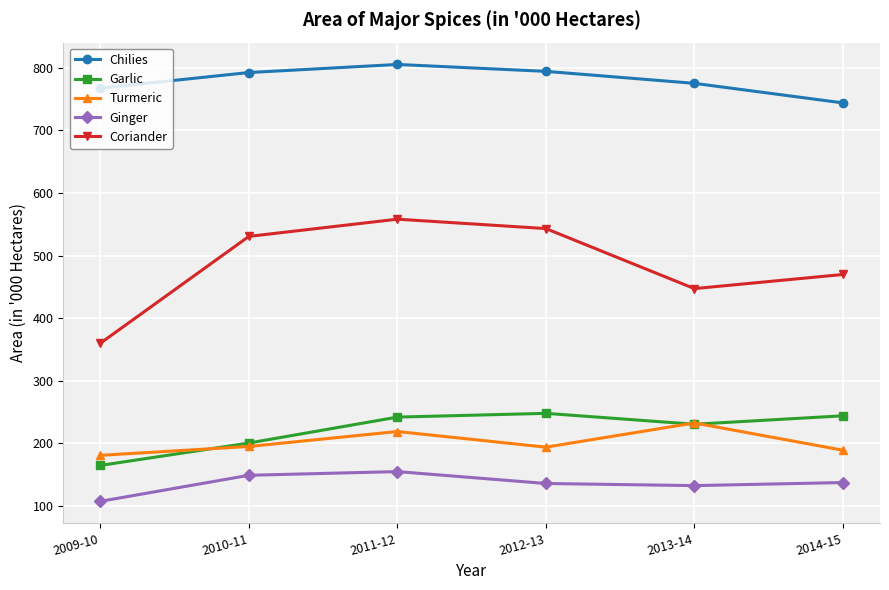

What is the maximum value shown in the chart?

805.0